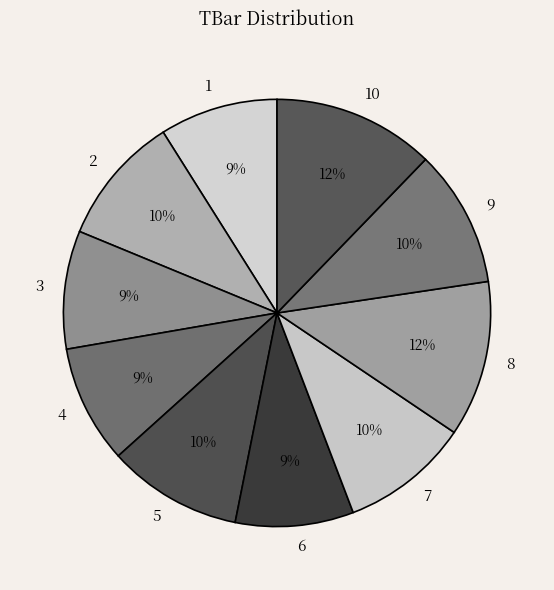

How many slices are in this pie chart?

10